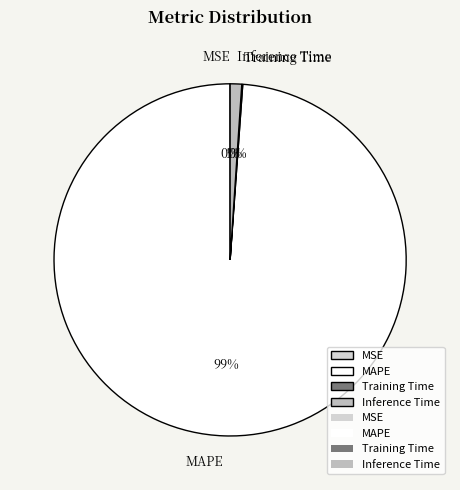

Is there any slice that represents more than half of the pie?

Yes